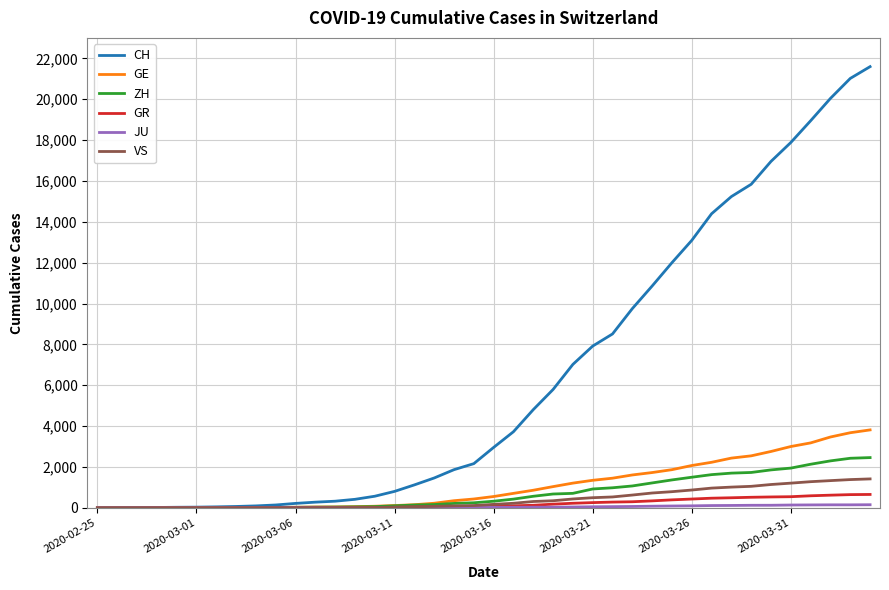

What is the highest value of the ZH series?

2461